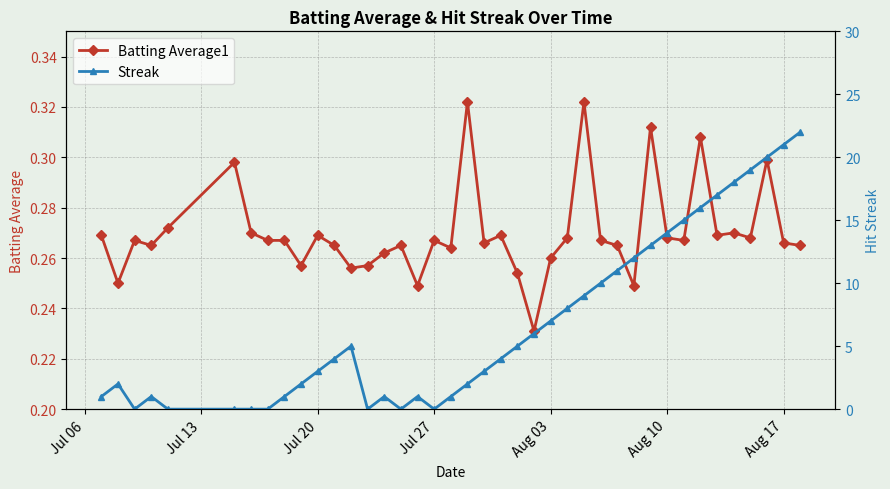

True or false: Streak and Batting Average1 intersect in this chart.

True